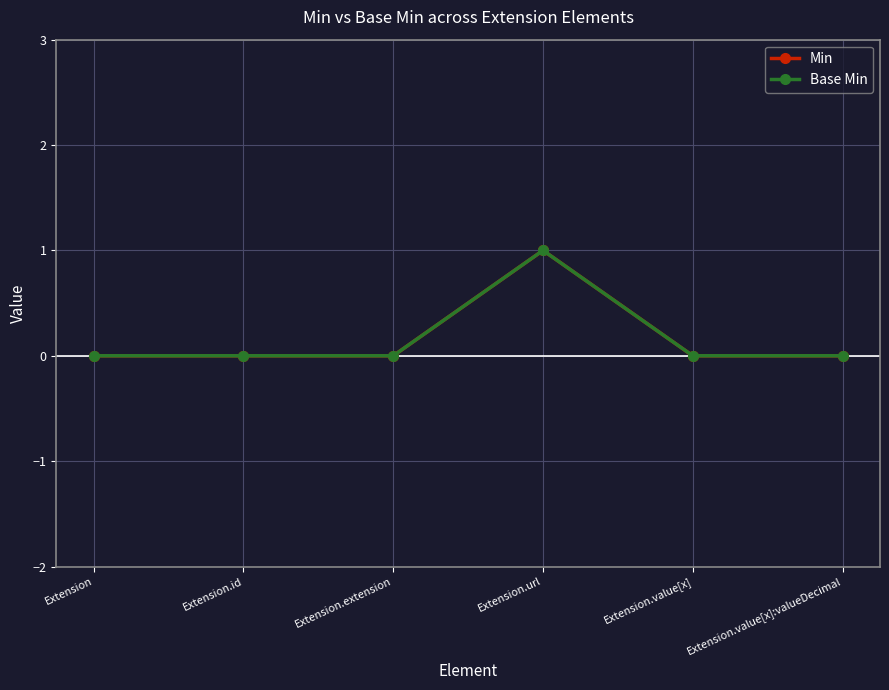

How many lines are shown in the chart?

2